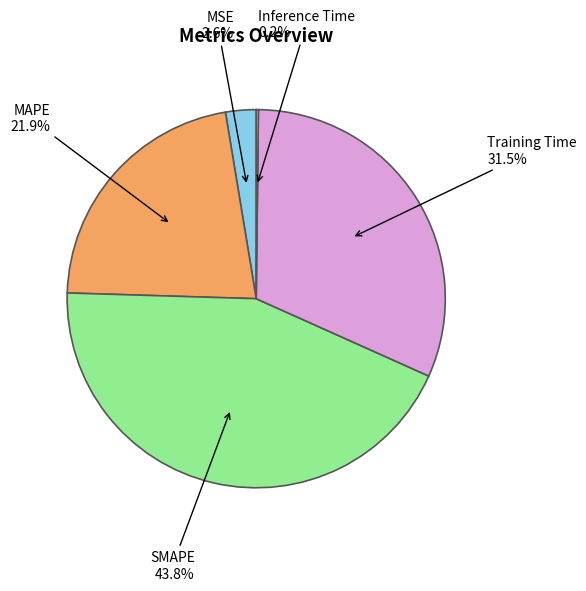

To the nearest percent, what is the difference between the largest and smallest slice percentages?

44%